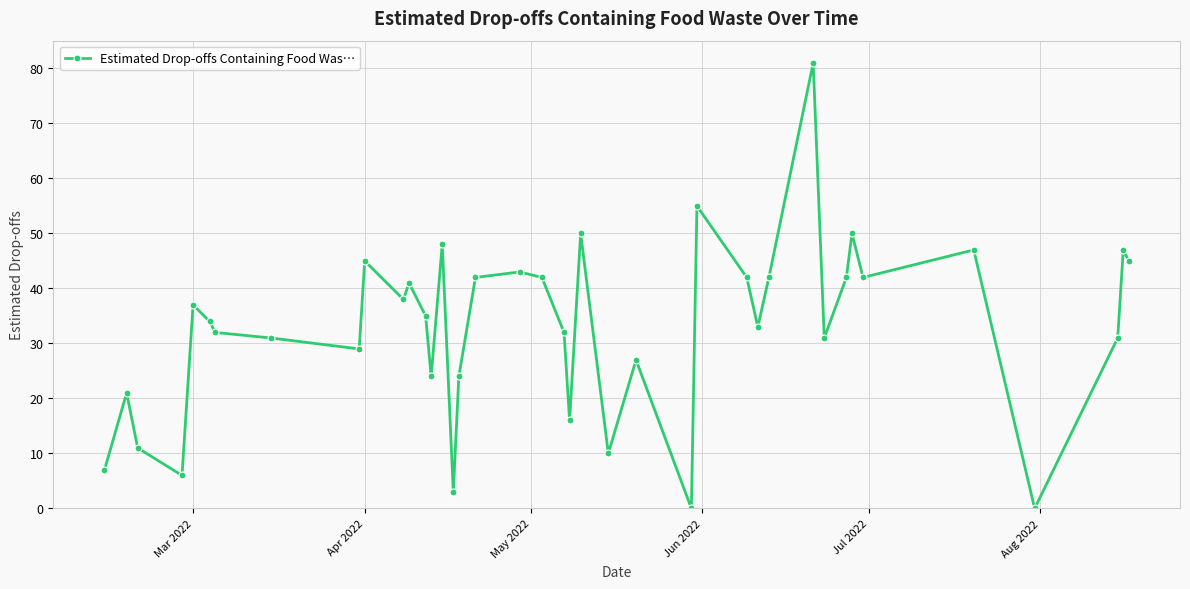

What is the difference between the second highest and second lowest values?

55